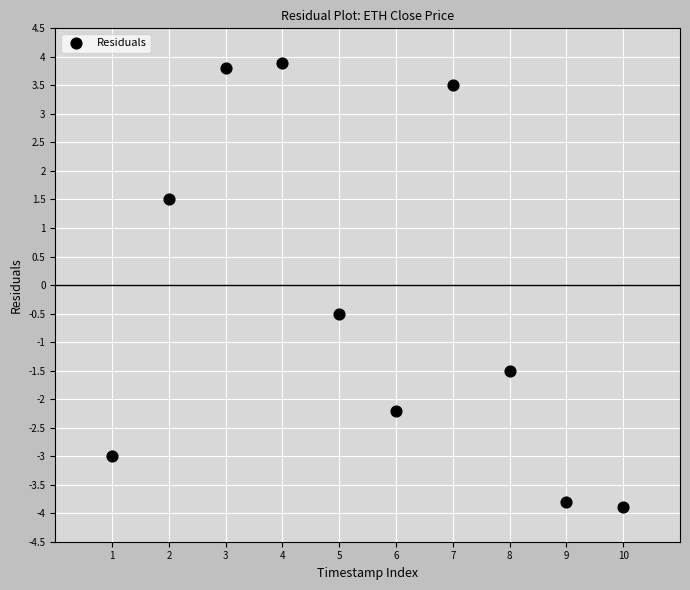

What is the range of Y values (max minus min)?

7.8